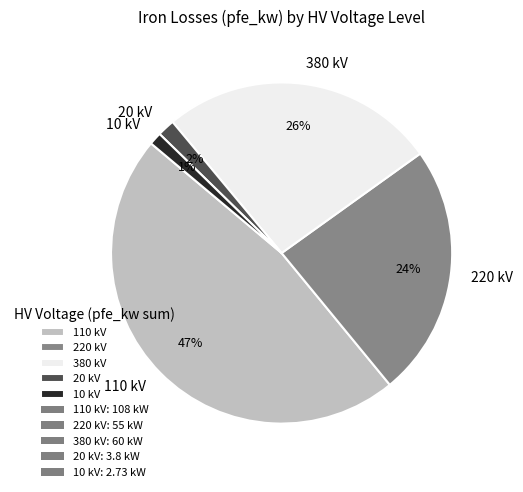

To the nearest percent, what portion does 110 represent?

47%